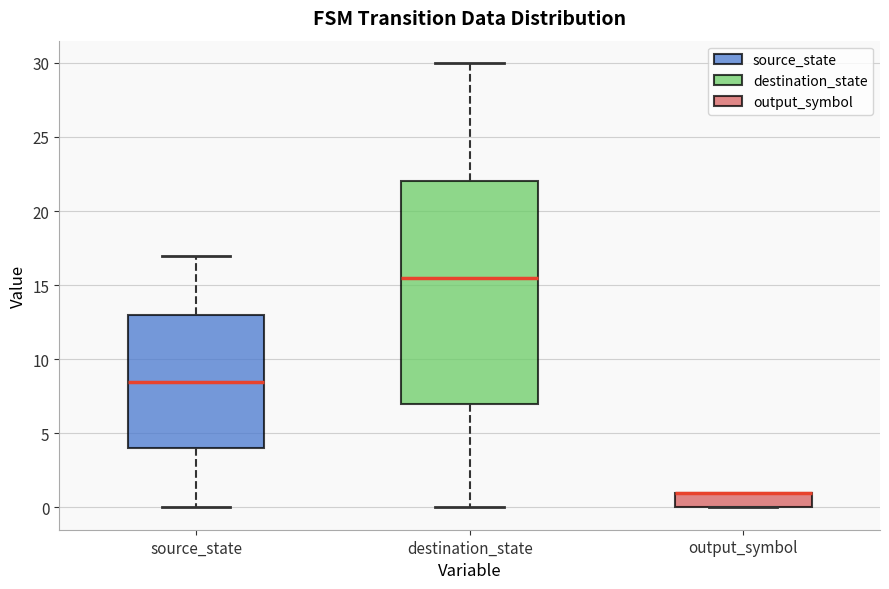

Reading left to right, read every box against the y-axis: the position of its median line, the range the box covers, and the ends of its whiskers. The values are not printed on the chart, so give them approximately, as read against the axis.

source_state: median 8.5, box 4.0 to 13.0, whiskers 0.0 to 17.0
destination_state: median 15.5, box 7.0 to 22.0, whiskers 0.0 to 30.0
output_symbol: median 1.0 (drawn on the box's upper edge), box 0.0 to 1.0, whiskers 0.0 to 1.0